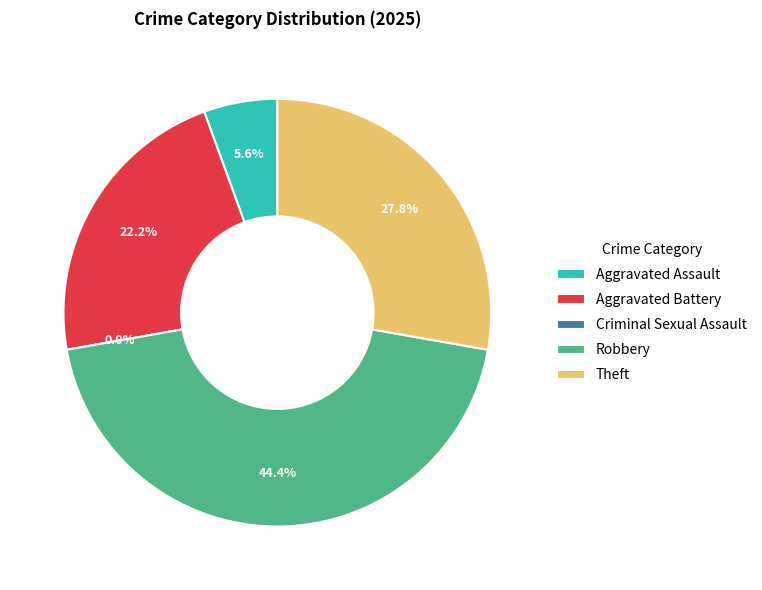

To the nearest percent, what is the difference between the Aggravated Assault and Theft slice percentages?

22%